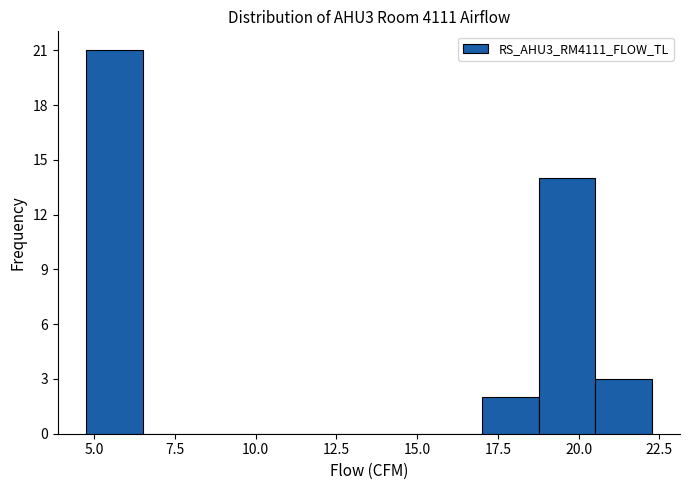

Around what value on the x-axis is the tallest bar? Give the approximate position of its centre, as read against the axis.

5.5